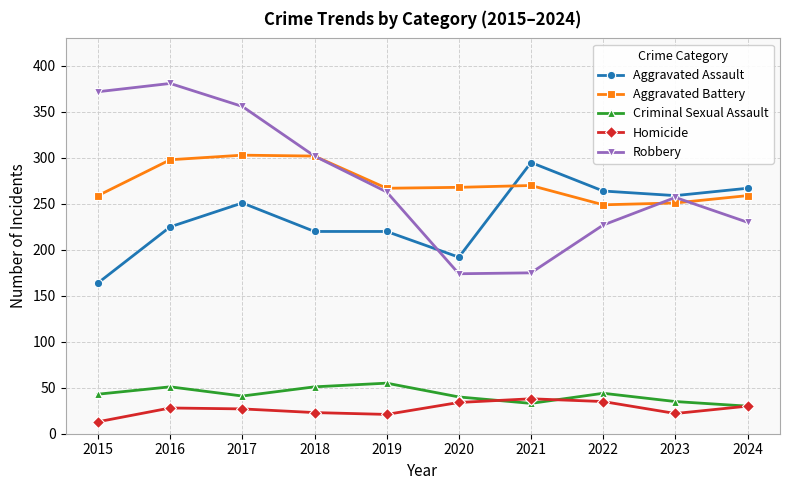

How many categories are shown in the chart?

10